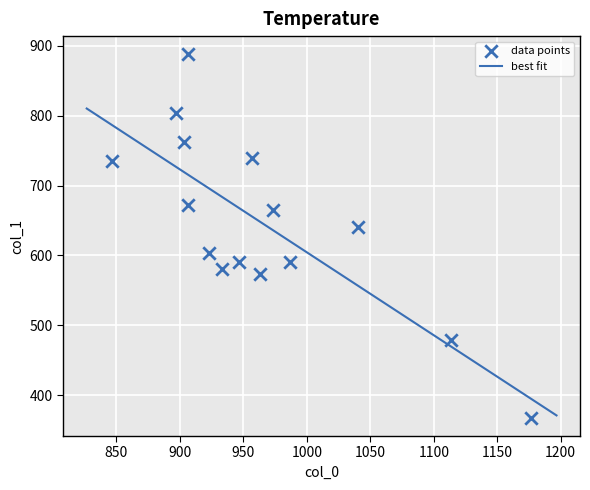

What is the range of X values (max minus min)?

330.0